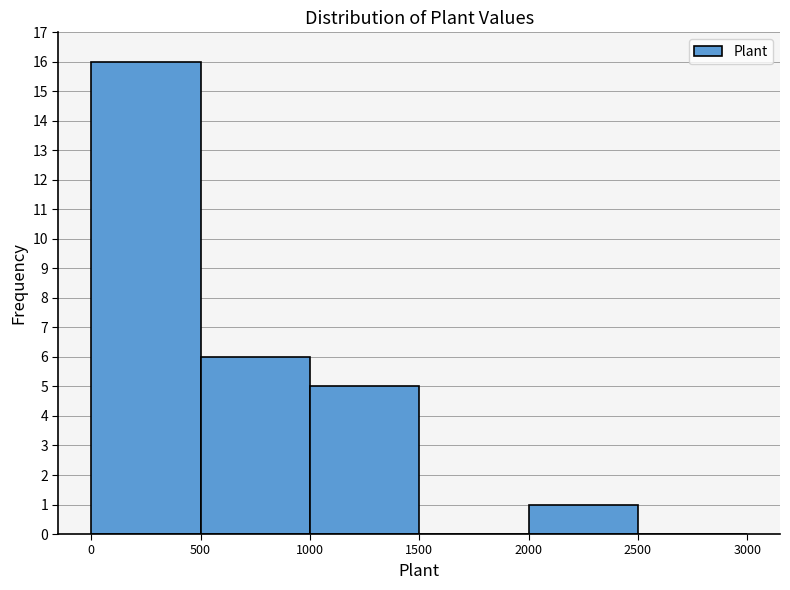

How tall is the bar that spans 0 to 500 on the x-axis? The values are not printed on the chart, so give them approximately, as read against the axis.

16